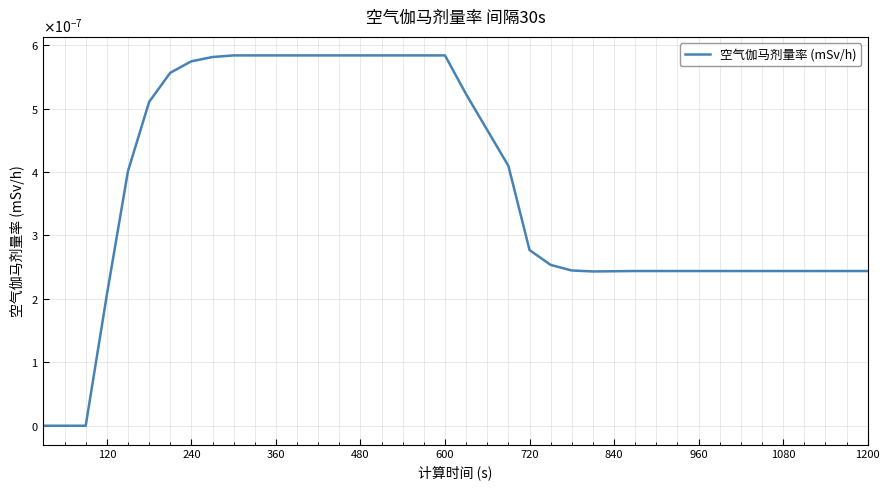

Does the chart display data point markers on the line(s)?

No